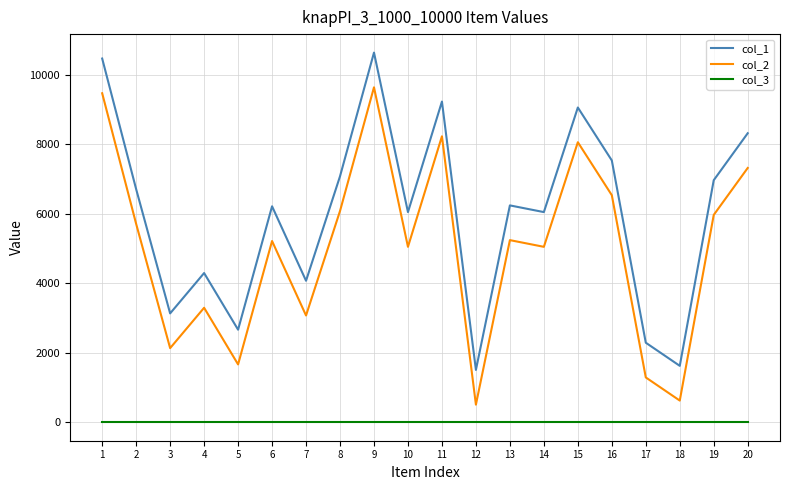

What is the difference between the maximum and minimum values in the col_2 series?

9137